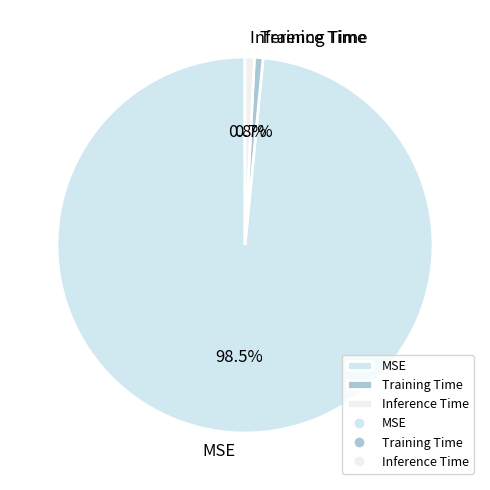

What is the total percentage of Training Time and MSE?

99.2%